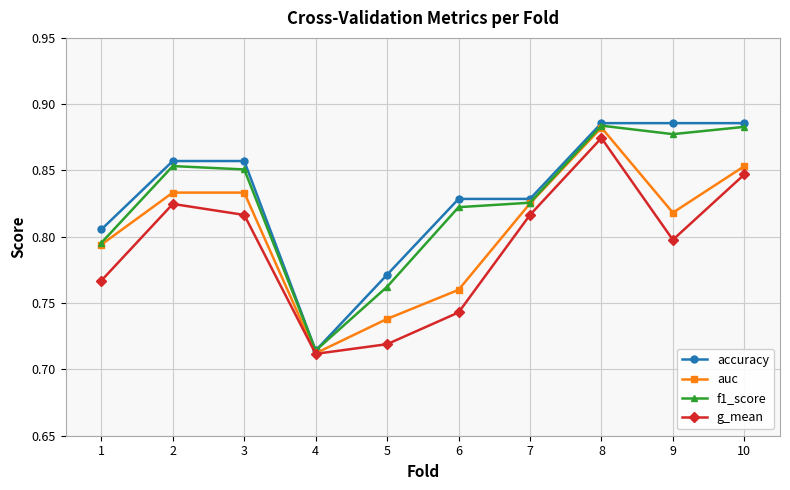

The accuracy series shows 0.8 at 7. True or false?

True